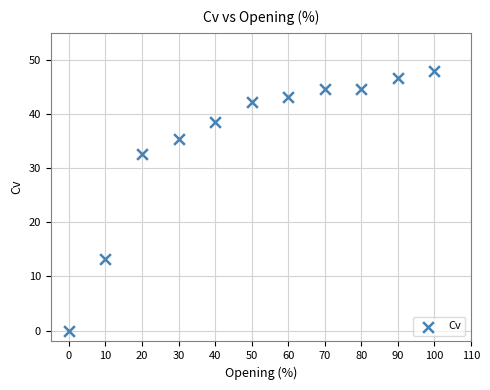

What Y value in the scatter plot is closest to 24?

32.7